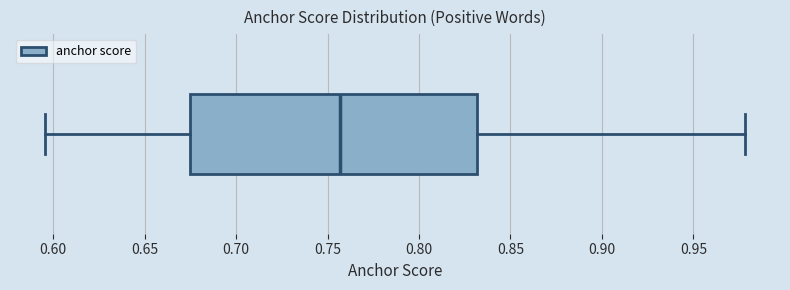

Transcribe this box plot: give where the median line is, the range the box spans, and where the two whiskers end, as read against the x-axis. The values are not printed on the chart, so give them approximately, as read against the axis.

median 0.755, box 0.675 to 0.830, whiskers 0.595 to 0.980